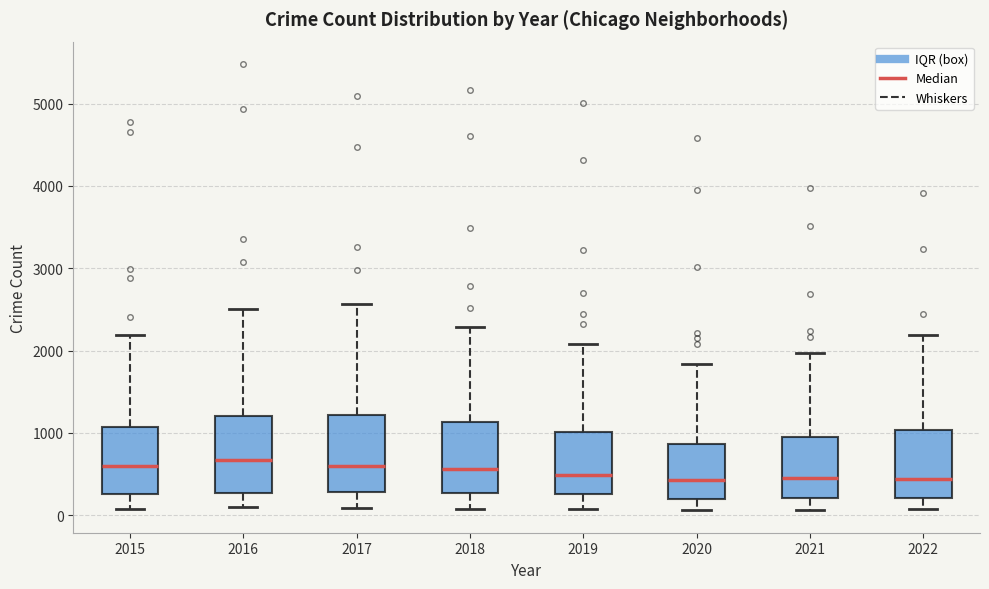

Where is the lower edge of the box at x = 2021 on the y-axis? The values are not printed on the chart, so give them approximately, as read against the axis.

200